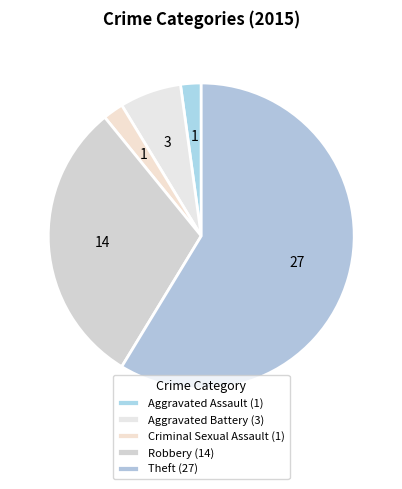

Rank the categories by value from highest to lowest.

Theft, Robbery, Aggravated Battery, Aggravated Assault, Criminal Sexual Assault